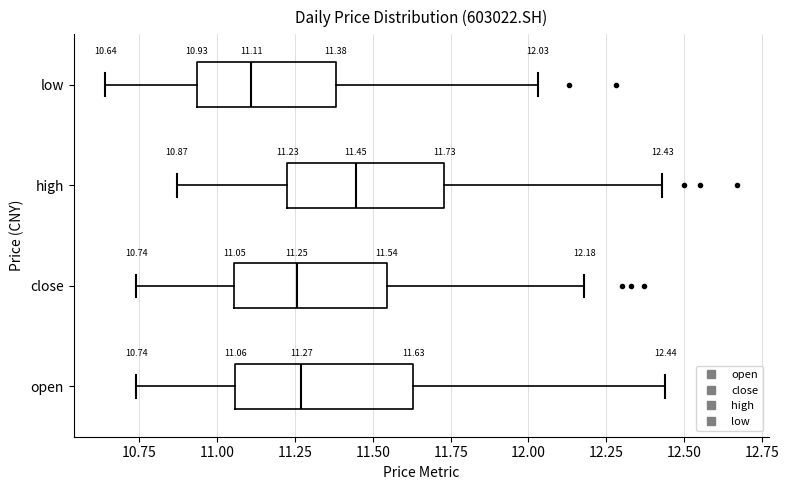

Comparing the boxes themselves (not the whiskers), which one is the widest?

open